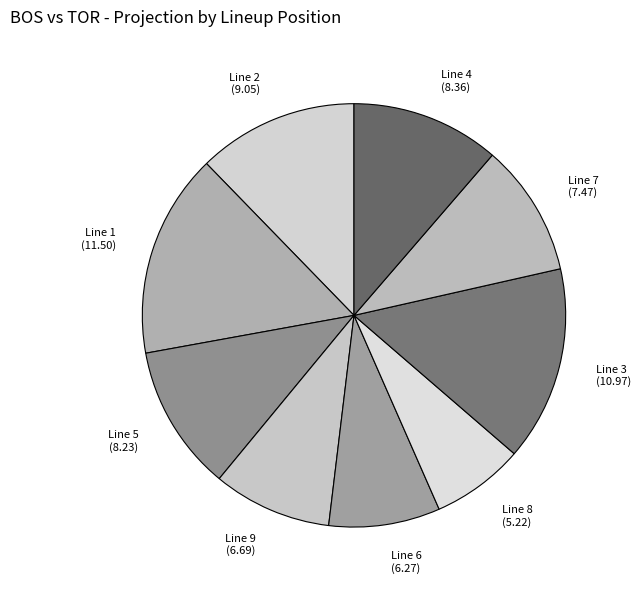

How many segments does this pie chart have?

9